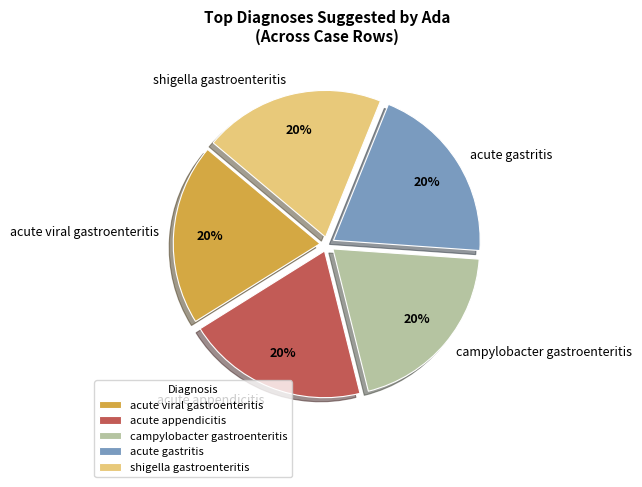

To the nearest percent, what is the difference between the largest and smallest slice percentages?

0%